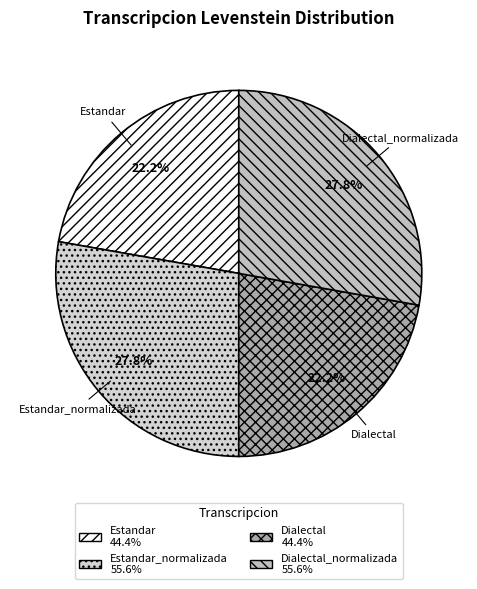

How many slices are in this pie chart?

4